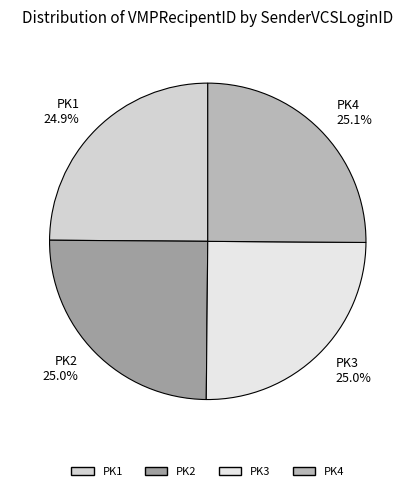

True or false: PK2 accounts for 15% of the total.

False